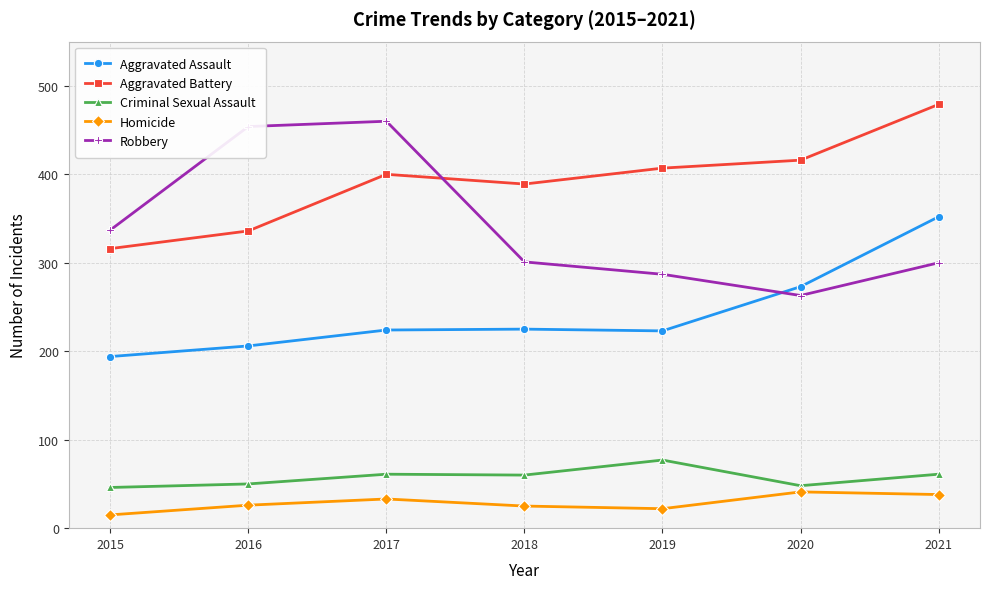

What is the sum of the Homicide values at 2020 and 2019?

63